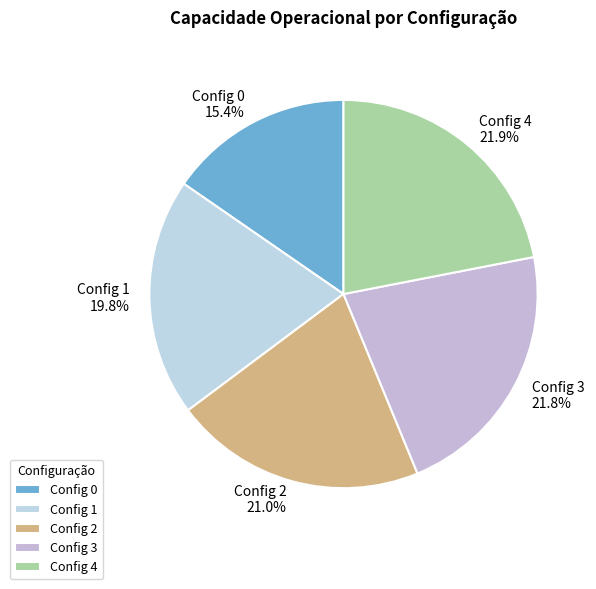

Is there a majority slice in this chart?

No